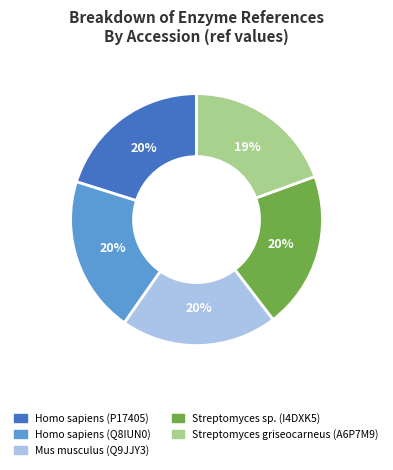

To the nearest percent, what is the average slice percentage?

20%